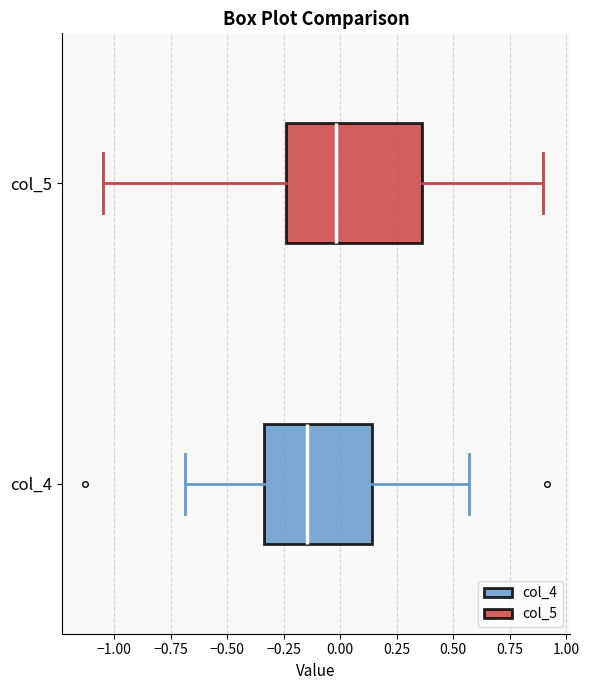

Where does the left whisker of the box for col_4 end on the x-axis? The values are not printed on the chart, so give them approximately, as read against the axis.

-0.70